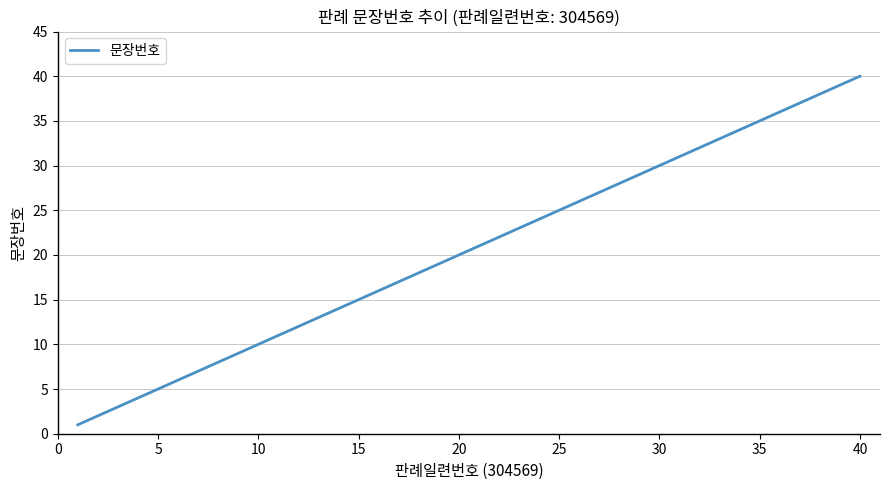

What is the maximum value shown in the chart?

40